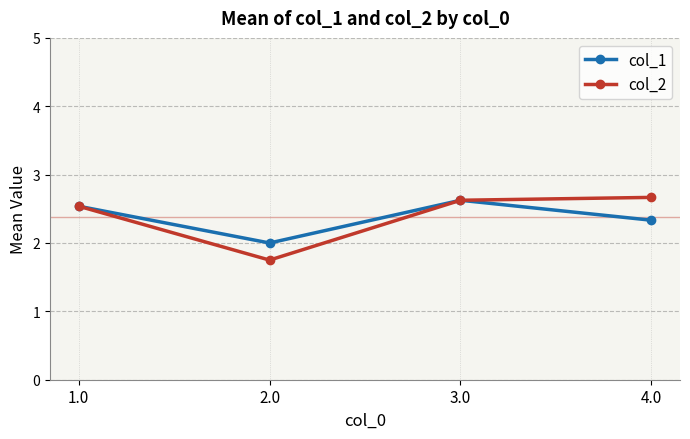

What is the sum of all col_1 values?

9.5